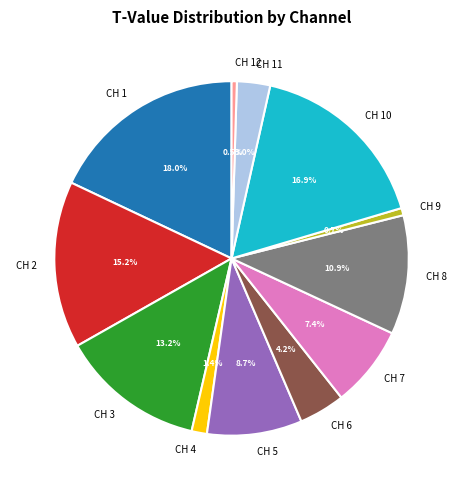

Is CH 11 the majority of the pie?

No